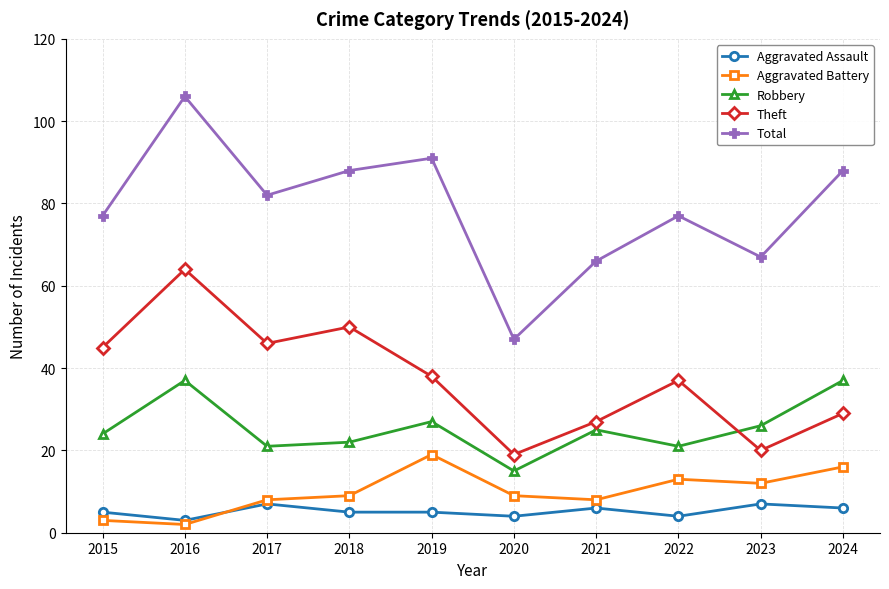

True or false: Total has a value of 77 at 2022.

True